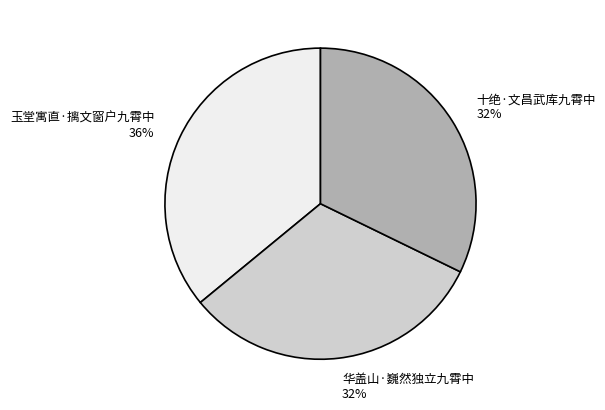

Is the sum of 华盖山·巍然独立九霄中 and 玉堂寓直·摛文窗户九霄中 greater than half?

Yes